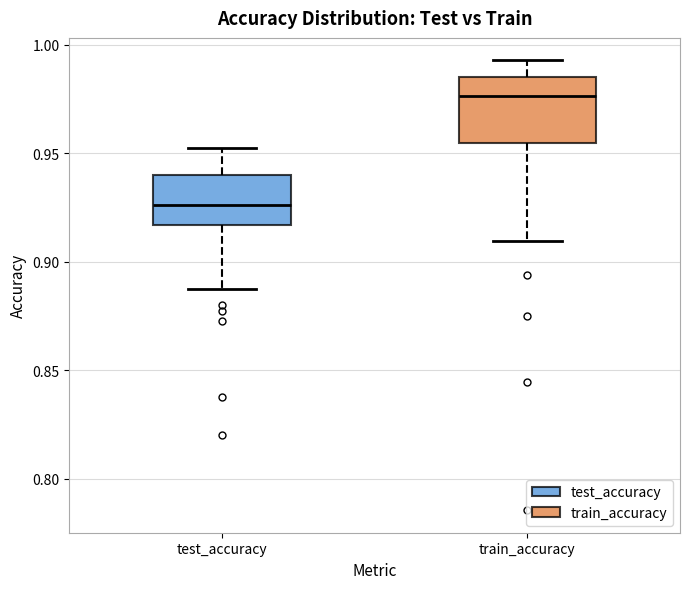

Where does the upper whisker of the box for test_accuracy end on the y-axis? The values are not printed on the chart, so give them approximately, as read against the axis.

0.955